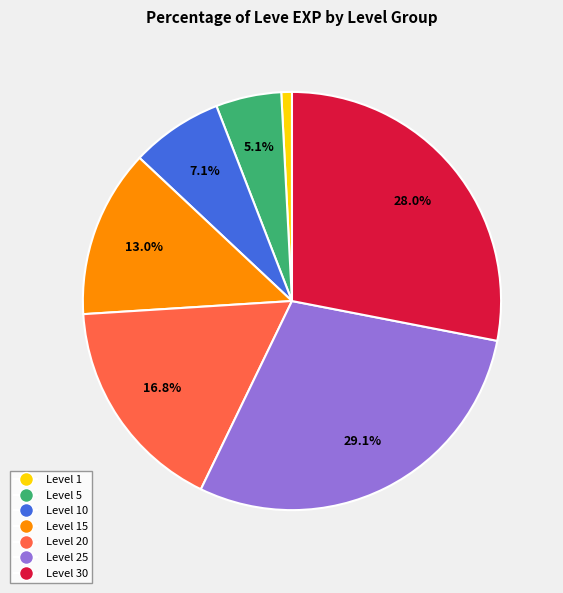

Is there any slice that represents more than half of the pie?

No